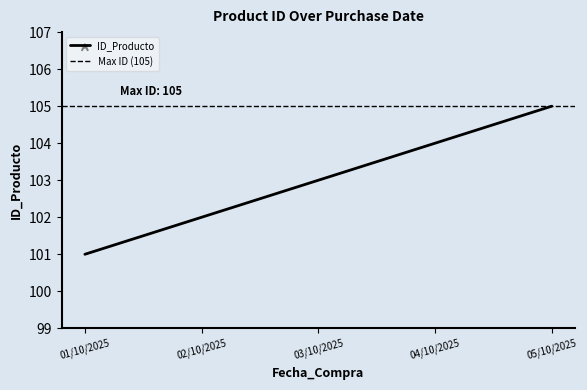

Rank the categories by value from highest to lowest.

05/10/2025, 04/10/2025, 03/10/2025, 02/10/2025, 01/10/2025